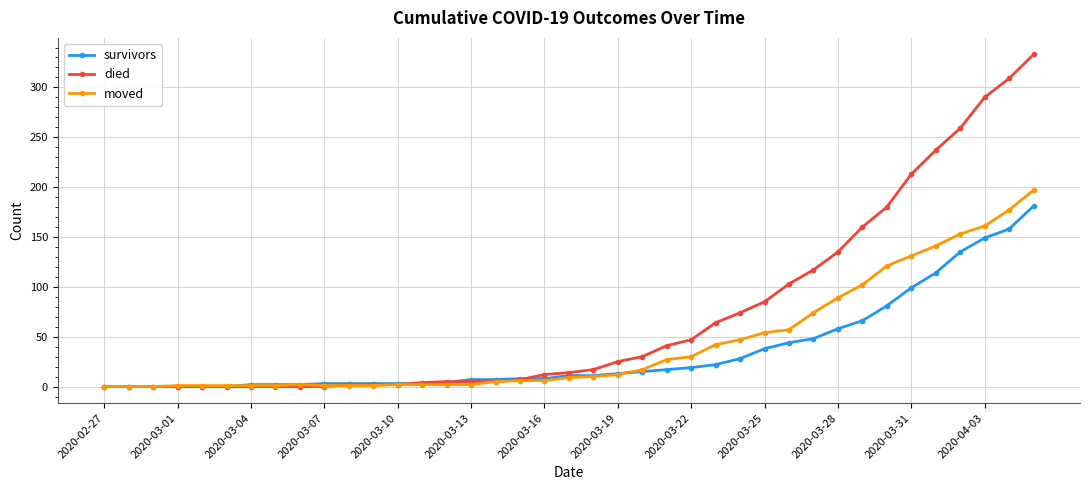

Which series has the largest range (max minus min)?

died